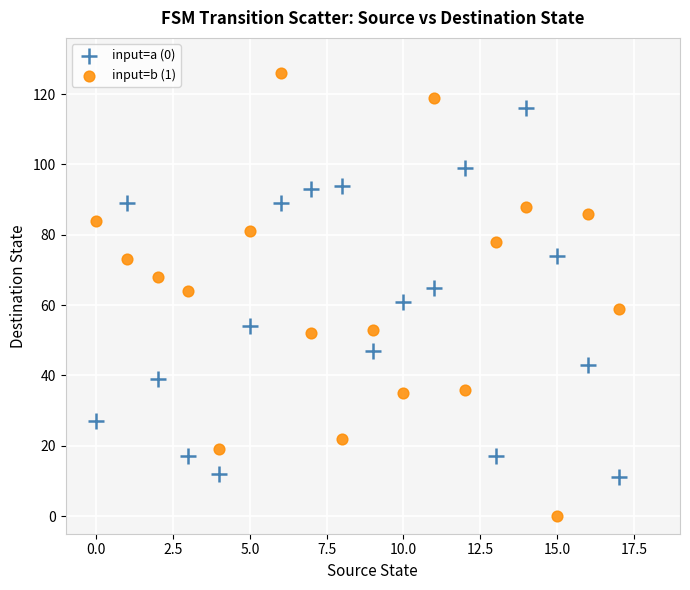

Across all data points, what is the range of Y values (max minus min)?

126